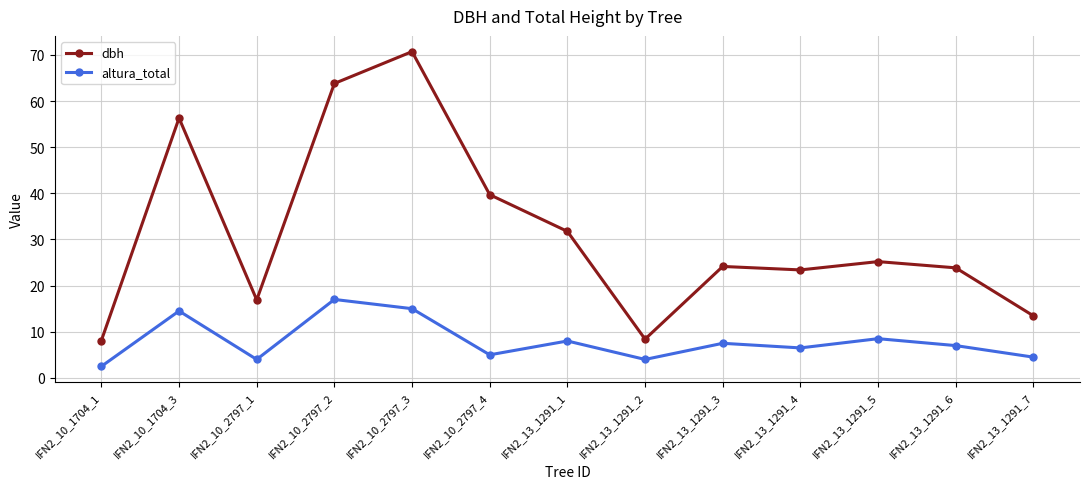

Which label corresponds to the largest value in the chart?

IFN2_10_2797_3